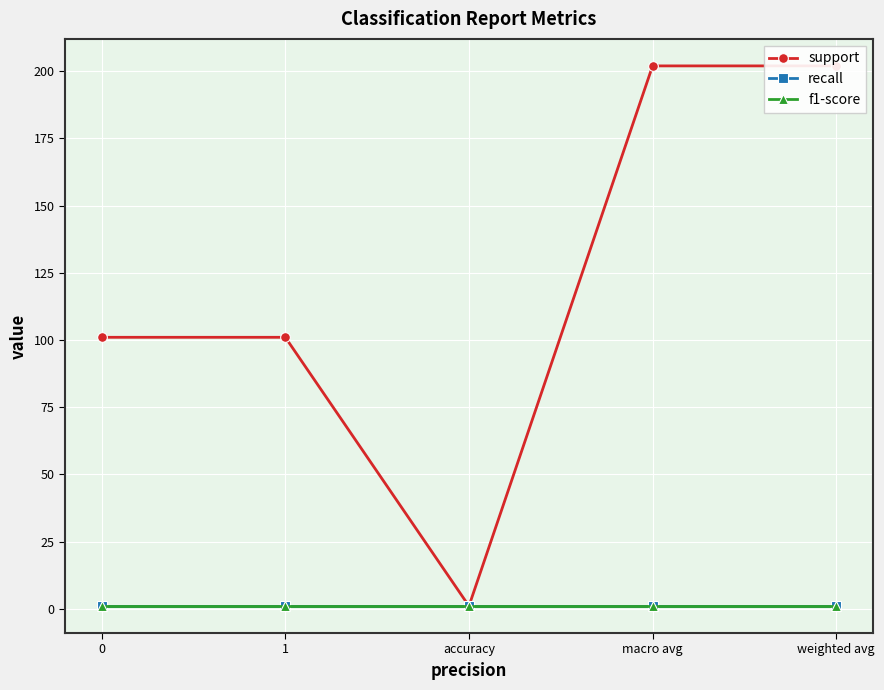

What is the average value of the f1-score series?

1